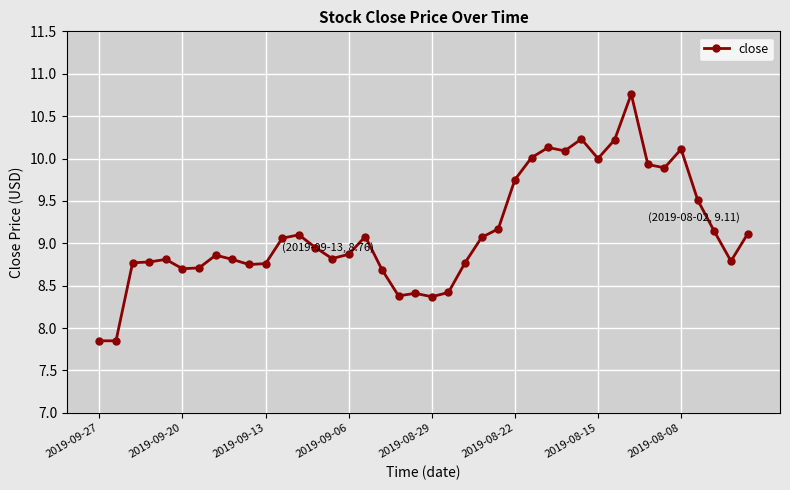

True or false: the data has more than 1 interior local peaks.

True